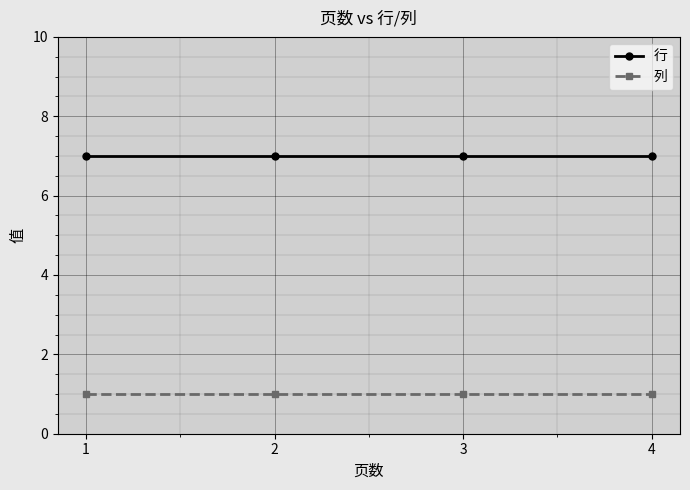

Which series has the largest total across all categories?

行